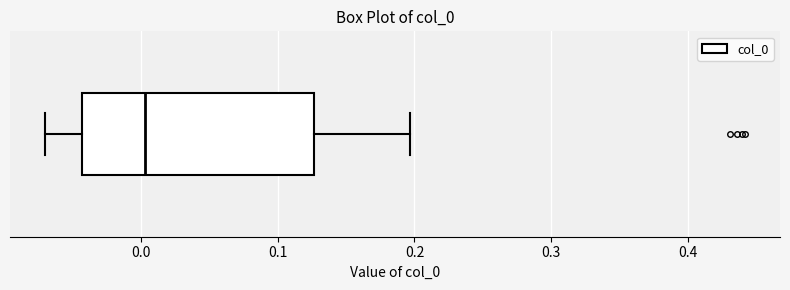

Read this box plot against the x-axis: the position of the median line, the range covered by the box, and the ends of both whiskers. The values are not printed on the chart, so give them approximately, as read against the axis.

median 0.00, box -0.04 to 0.13, whiskers -0.07 to 0.20